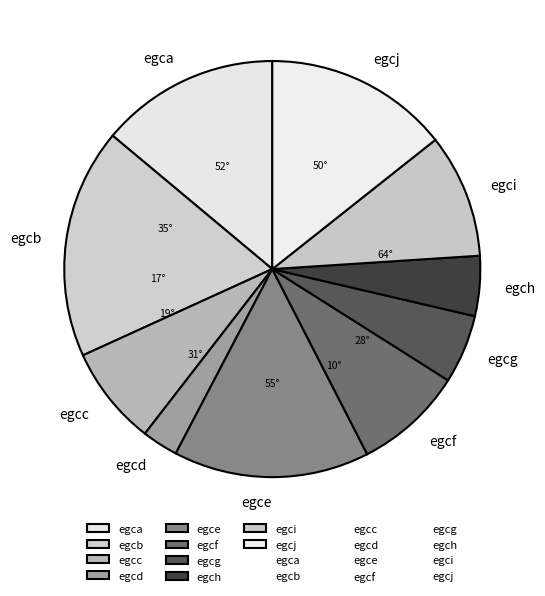

Combined, do egce and egcc account for over 50%?

No